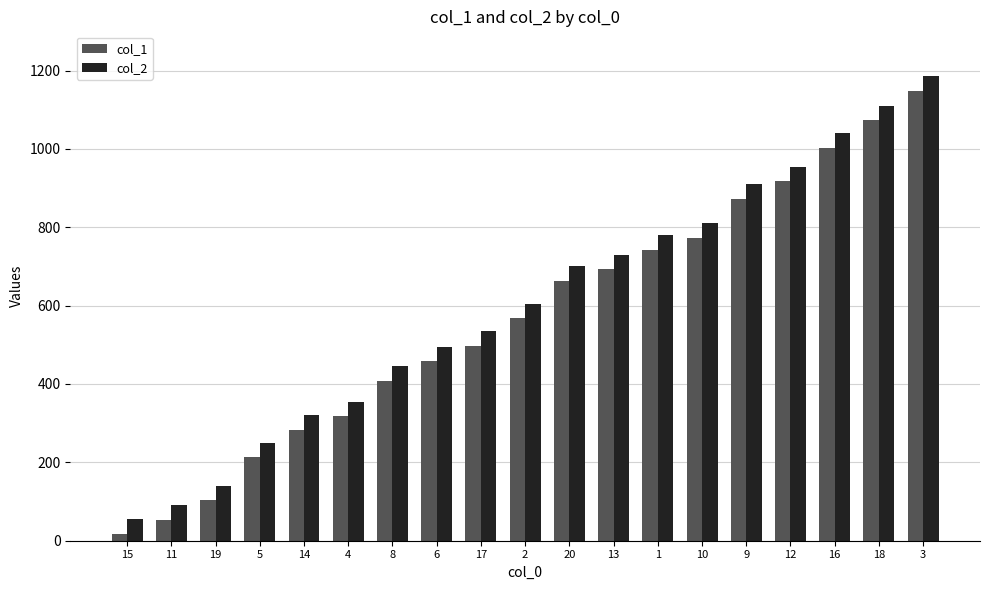

Reading left to right, what are all the values shown in this chart?

col_1: 15=18	11=53	19=103	5=213	14=283	4=318	8=408	6=458	17=498	2=568	20=663	13=693	1=743	10=773	9=873	12=918	16=1003	18=1073	3=1148
col_2: 15=55	11=90	19=140	5=250	14=320	4=355	8=445	6=495	17=535	2=605	20=700	13=730	1=780	10=810	9=910	12=955	16=1040	18=1110	3=1185